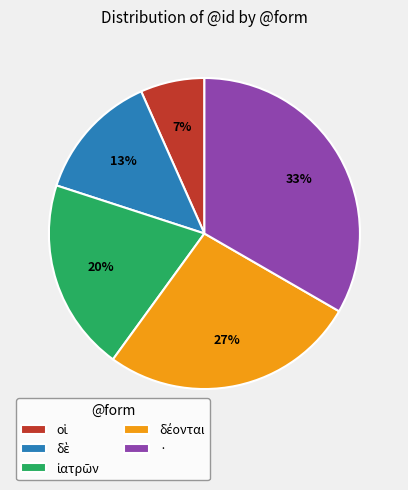

True or false: · accounts for 33% of the total.

True